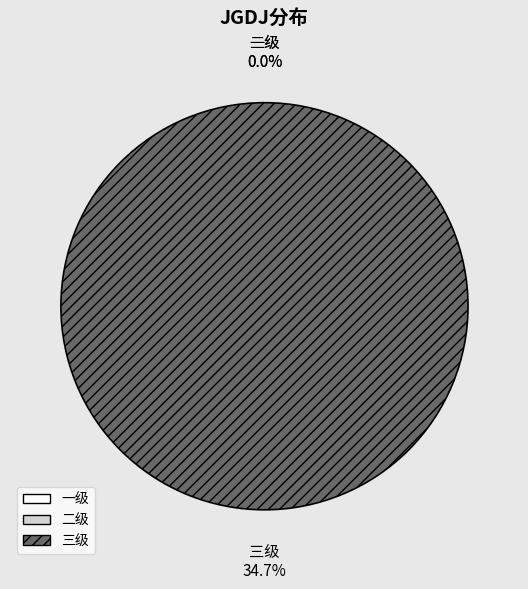

Combined, what portion of the pie is 二级 and 三级?

100.0%